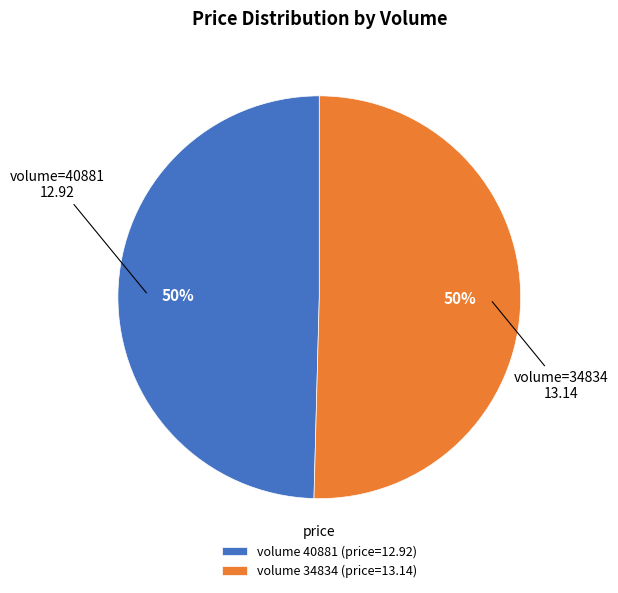

The volume 40881 (price=12.92) slice represents 50% of the pie. True or false?

True